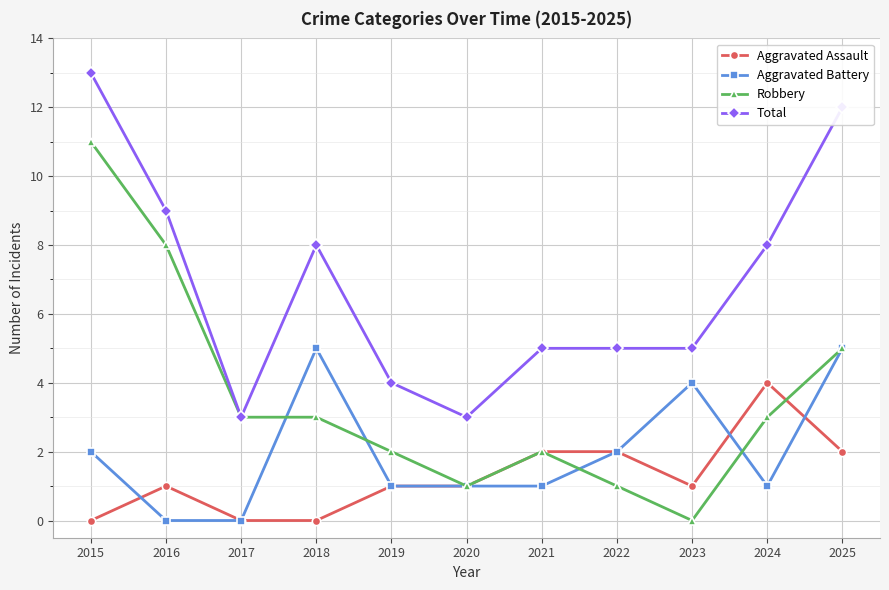

At which category does Total reach its first local valley?

2017